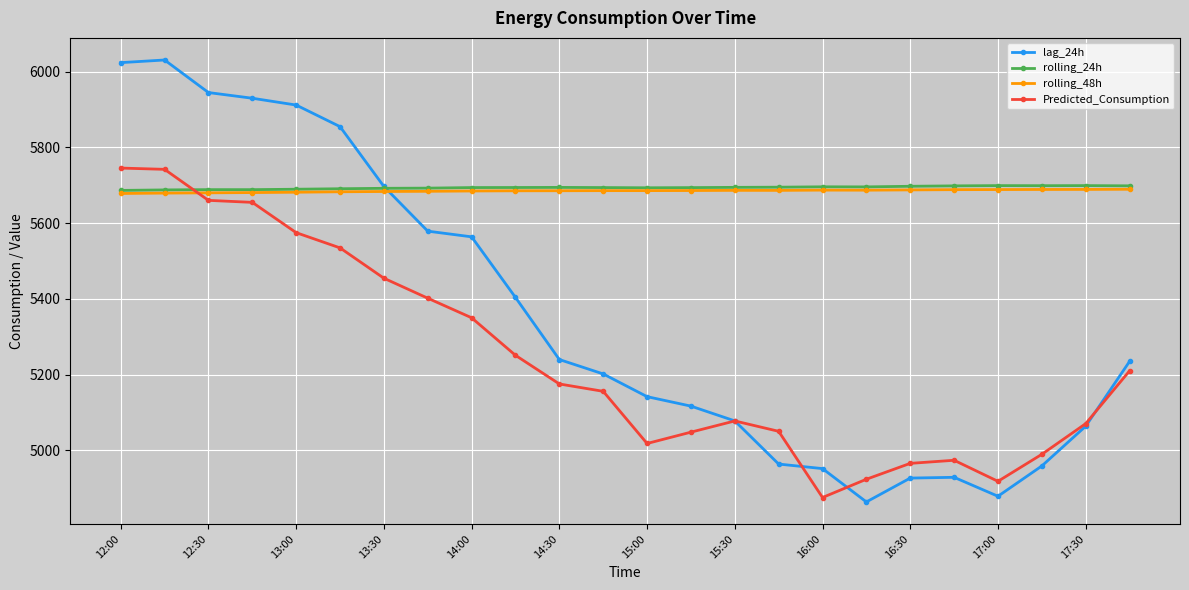

What are all the series names shown in the legend?

lag_24h, rolling_24h, rolling_48h, Predicted_Consumption